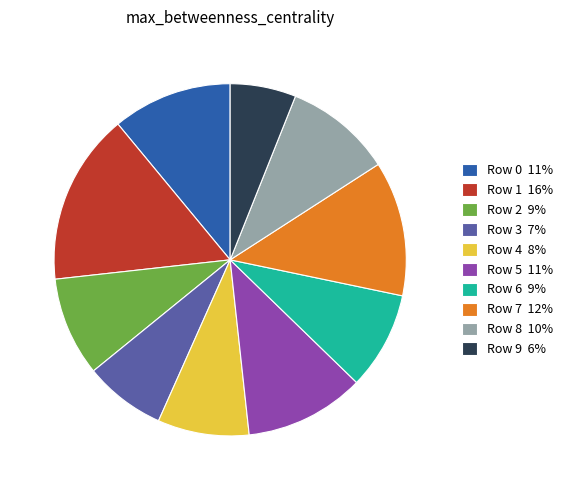

The Row 5 11% slice represents 11% of the pie. True or false?

True